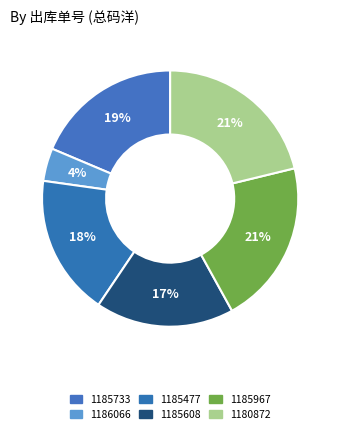

To the nearest percent, what portion does 1185967 represent?

21%